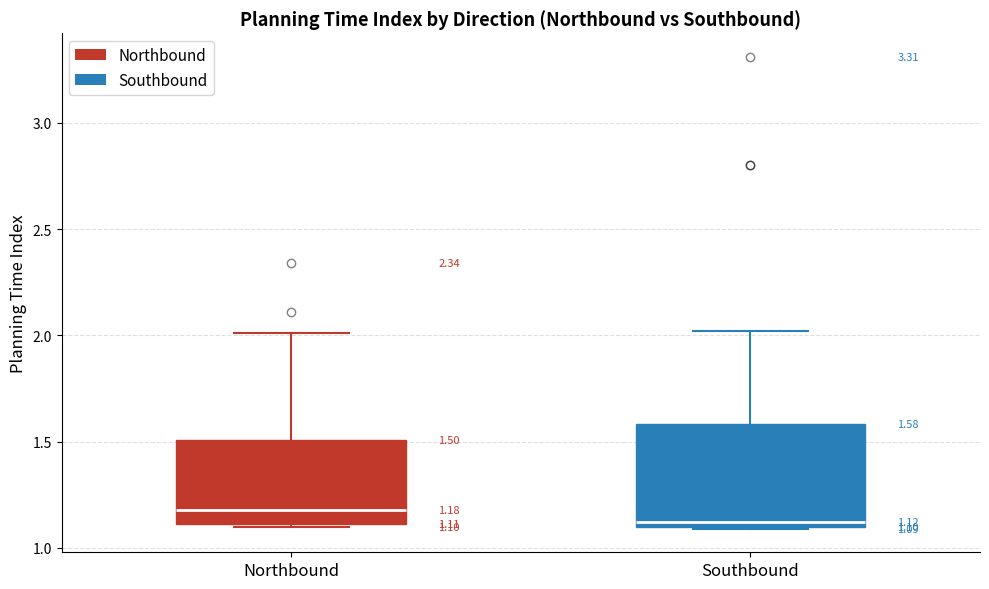

Which box has the highest median line?

Northbound